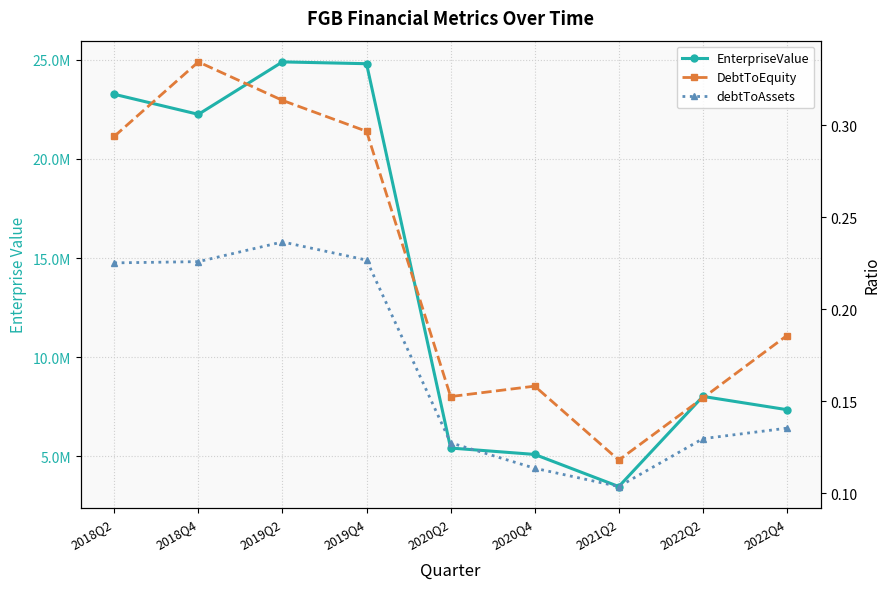

True or false: DebtToEquity and debtToAssets cross at least once.

False